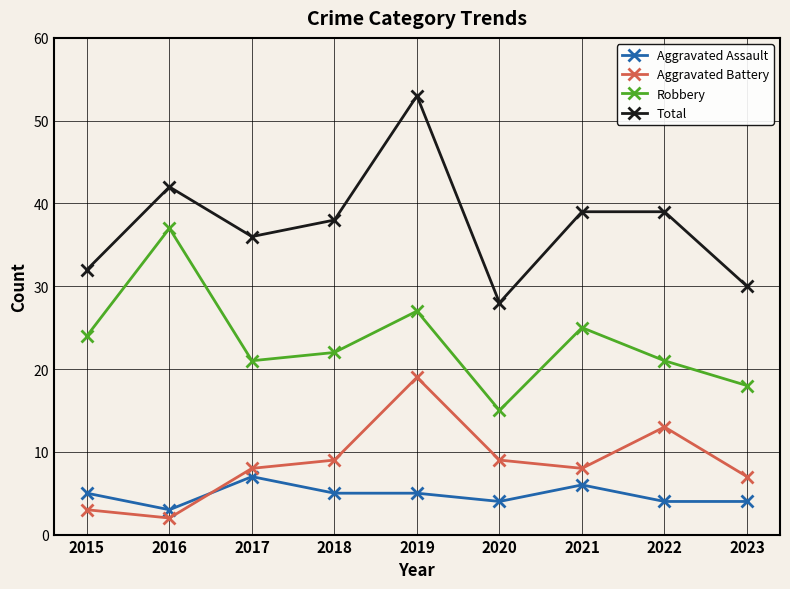

How many categories are shown in the chart?

9